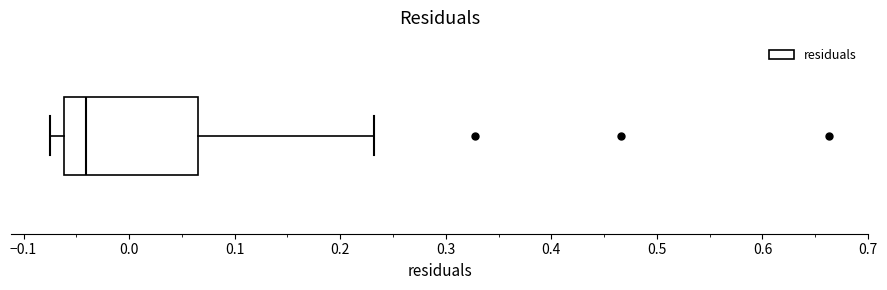

Transcribe this box plot: give where the median line is, the range the box spans, and where the two whiskers end, as read against the x-axis. The values are not printed on the chart, so give them approximately, as read against the axis.

median -0.04, box -0.06 to 0.06, whiskers -0.07 to 0.23